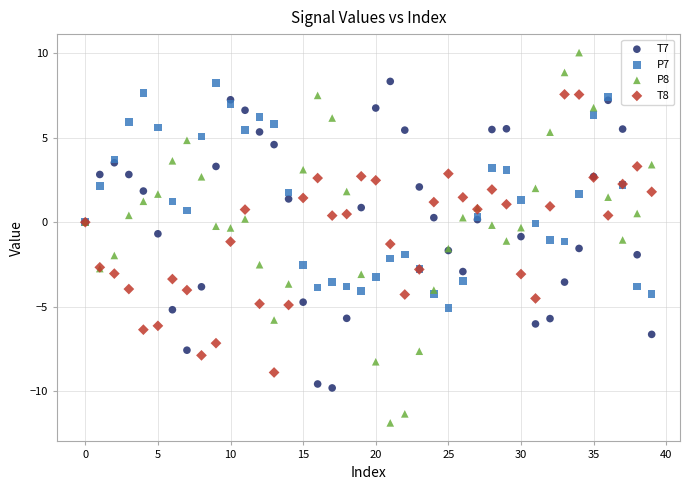

Which series reaches the minimum Y coordinate?

P8